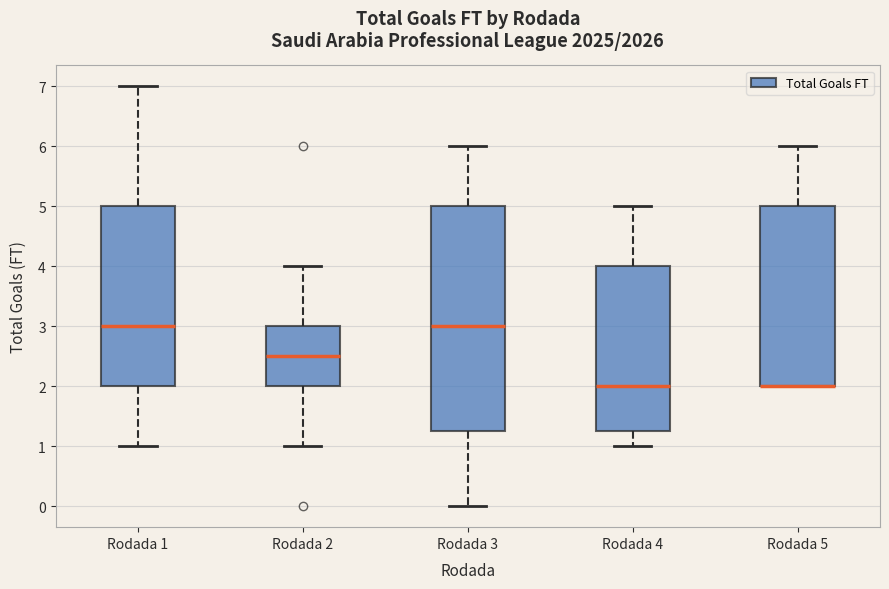

Where is the upper edge of the box for Rodada 4 on the y-axis? The values are not printed on the chart, so give them approximately, as read against the axis.

4.0